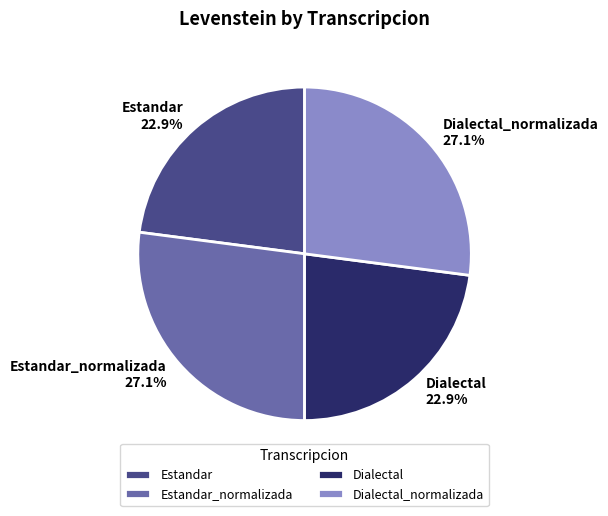

How many segments does this pie chart have?

4